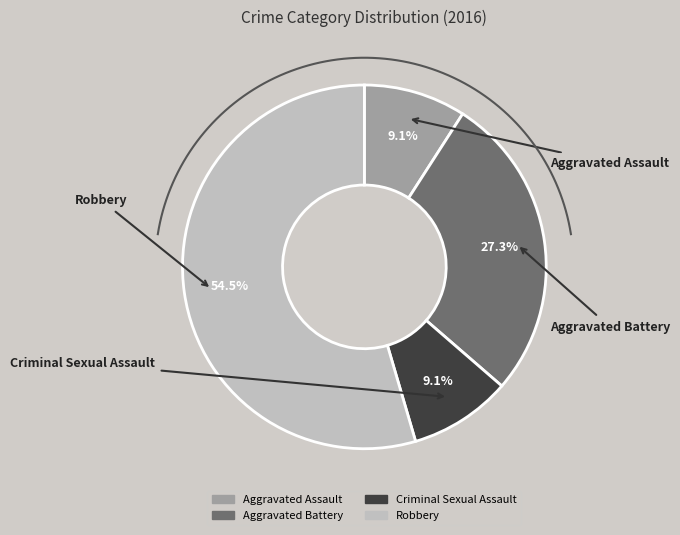

How many slices are in this pie chart?

4